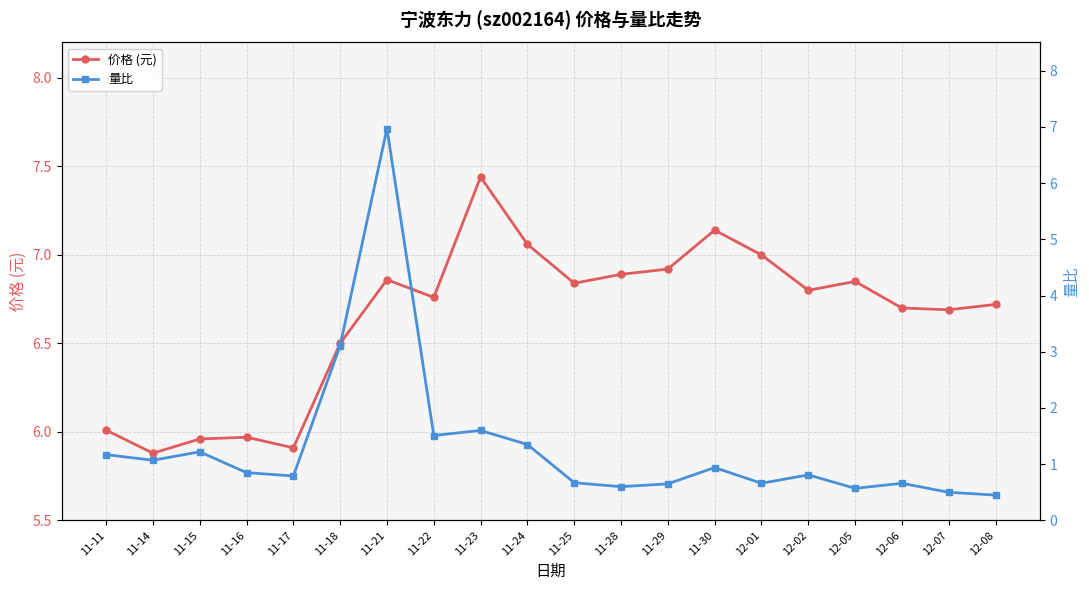

Which series ends up on top after the final intersection of 量比 and 价格 (元)?

价格 (元)